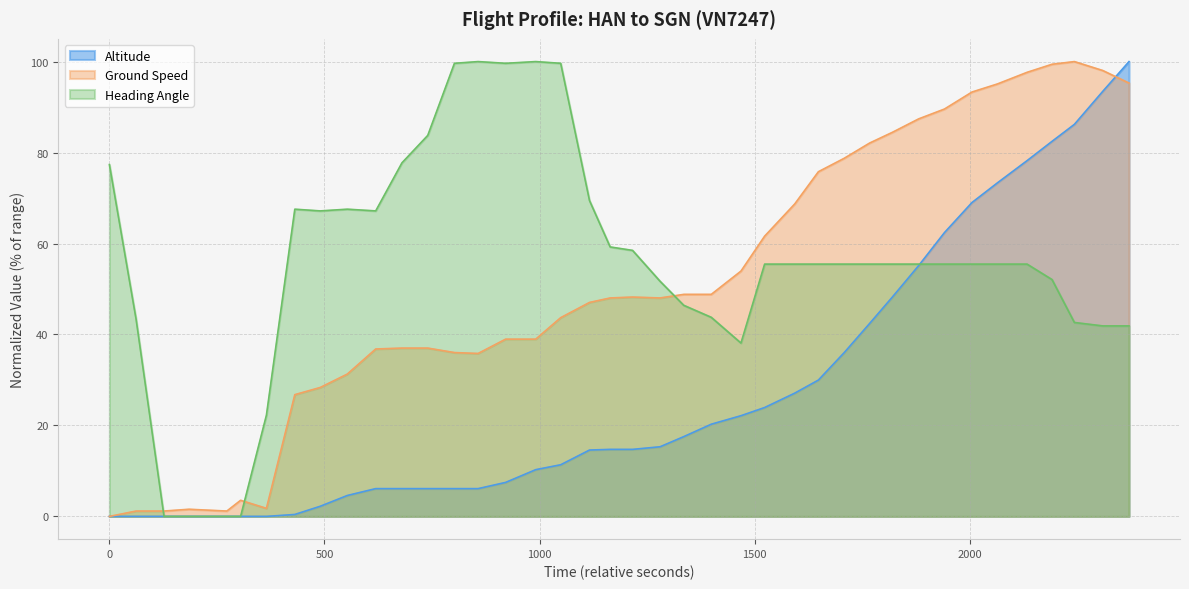

True or false: heading_angle has more than 0 points higher than both neighbors.

True